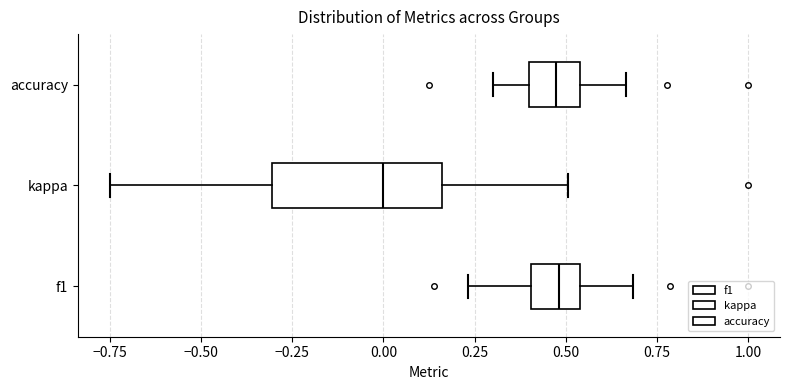

Reading bottom to top, transcribe this box plot: for each box, give where its median line is, the range the box spans, and where its two whiskers end, as read against the x-axis. The values are not printed on the chart, so give them approximately, as read against the axis.

f1: median 0.50, box 0.40 to 0.55, whiskers 0.25 to 0.70
kappa: median 0.00, box -0.30 to 0.15, whiskers -0.75 to 0.50
accuracy: median 0.45, box 0.40 to 0.55, whiskers 0.30 to 0.65